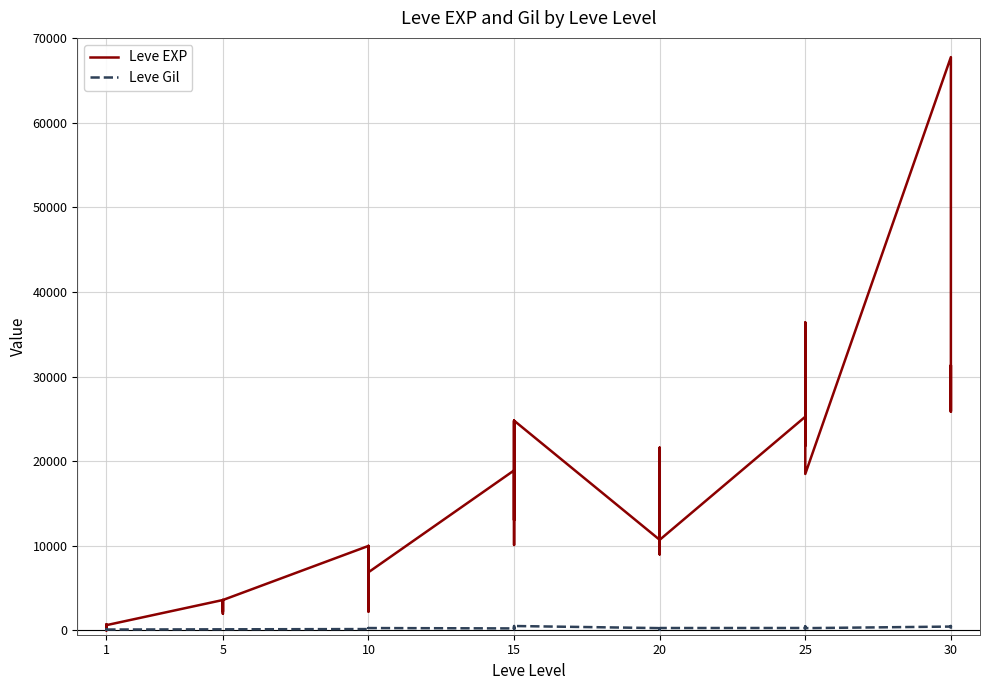

Rank the series by their average value, from highest to lowest.

Leve EXP, Leve Gil